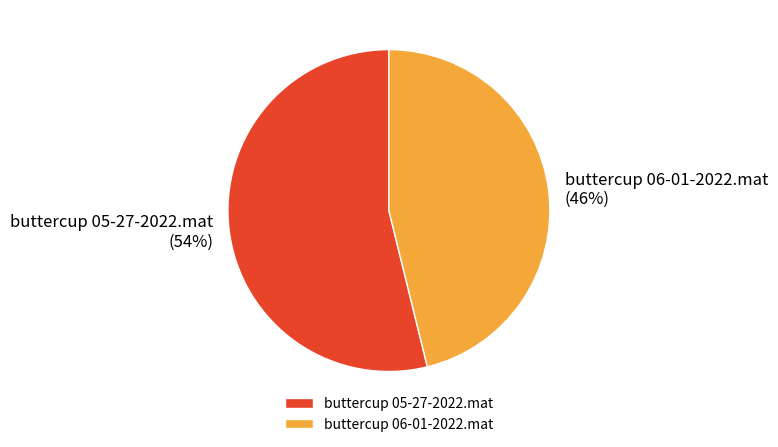

Is there a majority slice in this chart?

Yes